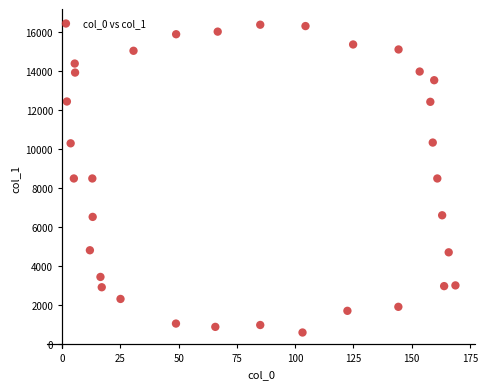

What is the range of X values (max minus min)?

166.7